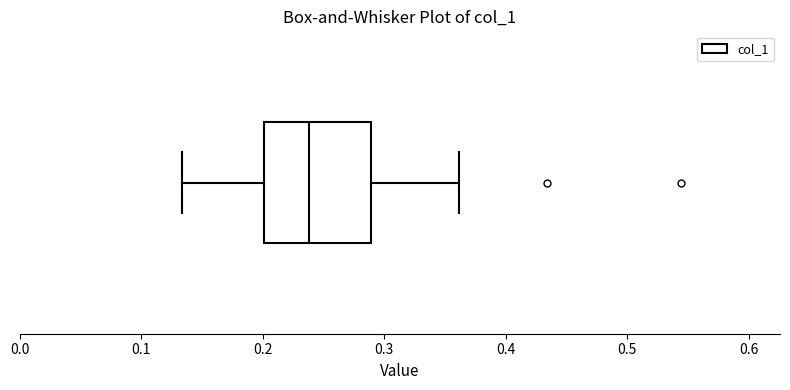

Transcribe this box plot: give where the median line is, the range the box spans, and where the two whiskers end, as read against the x-axis. The values are not printed on the chart, so give them approximately, as read against the axis.

median 0.24, box 0.20 to 0.29, whiskers 0.13 to 0.36